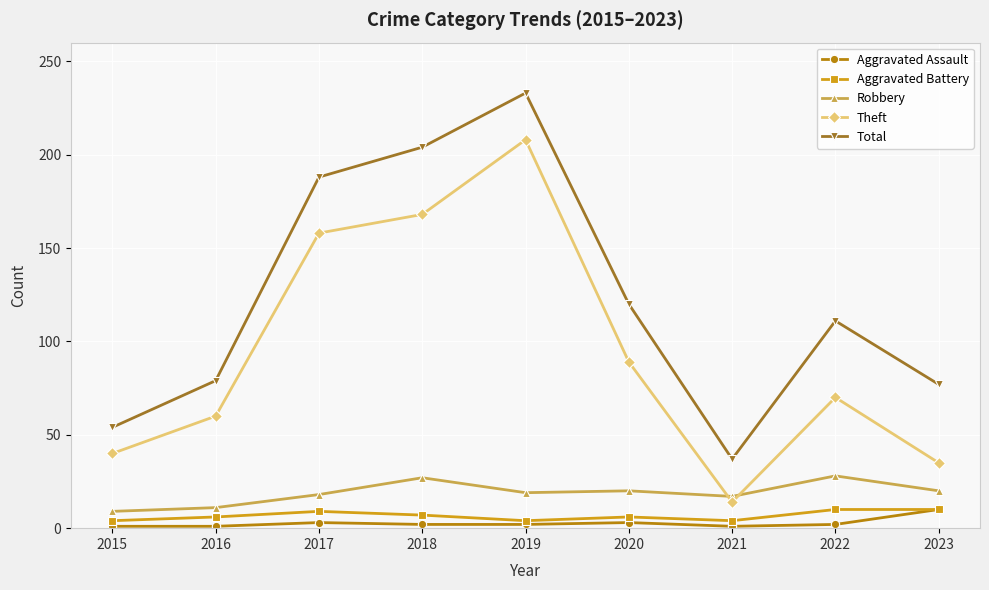

Is the value of Robbery at 2017 greater than the value of Aggravated Assault at 2018?

Yes